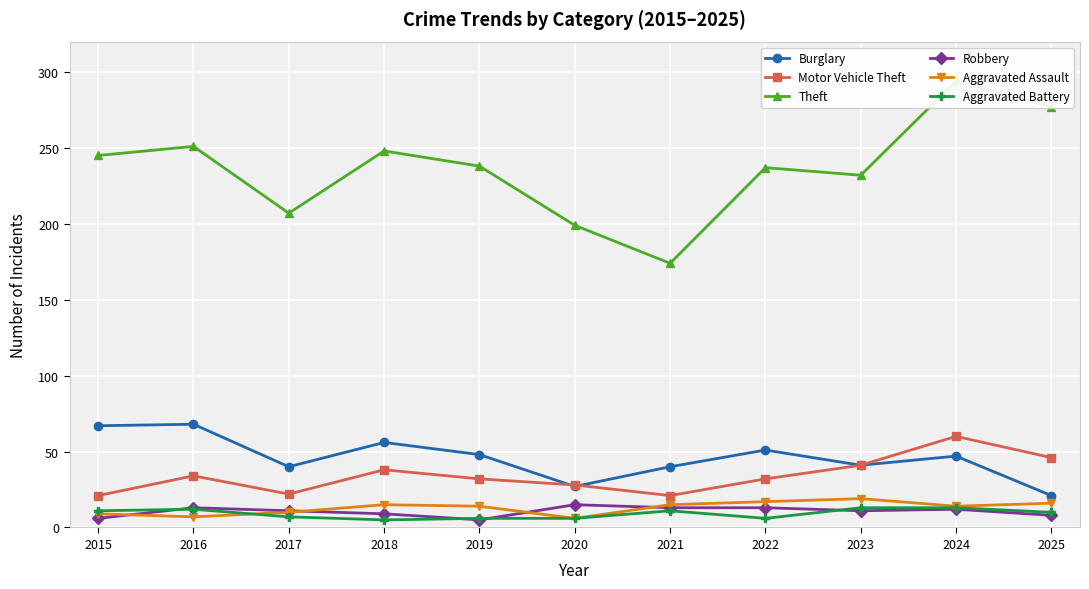

Which series changed the most between 2022 and 2025?

Theft